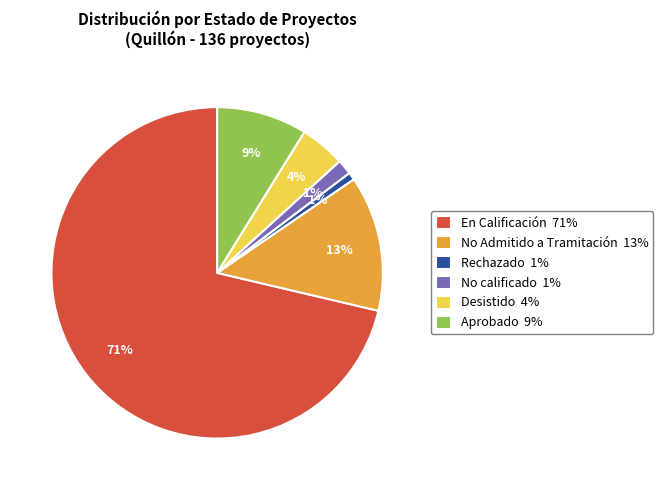

What is the largest slice in the pie chart?

En Calificación 71%